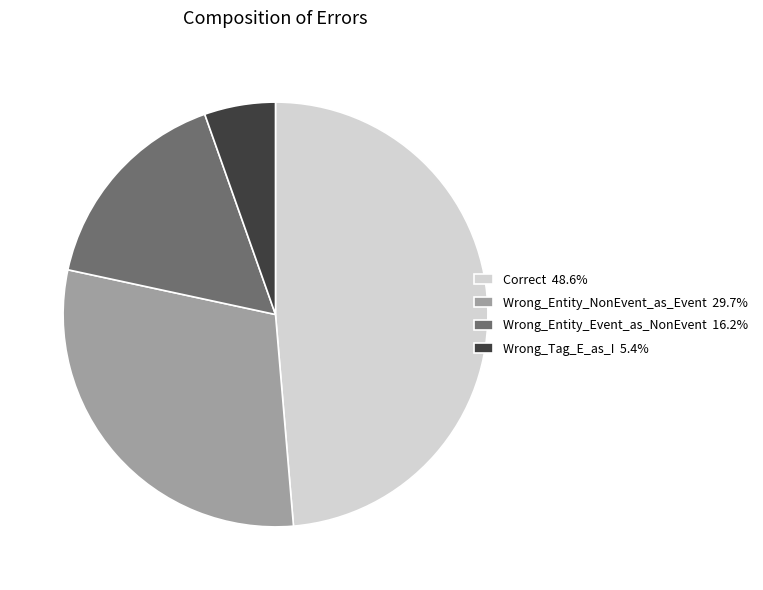

Is it true that Wrong_Entity_Event_as_NonEvent is 16% of the pie?

True